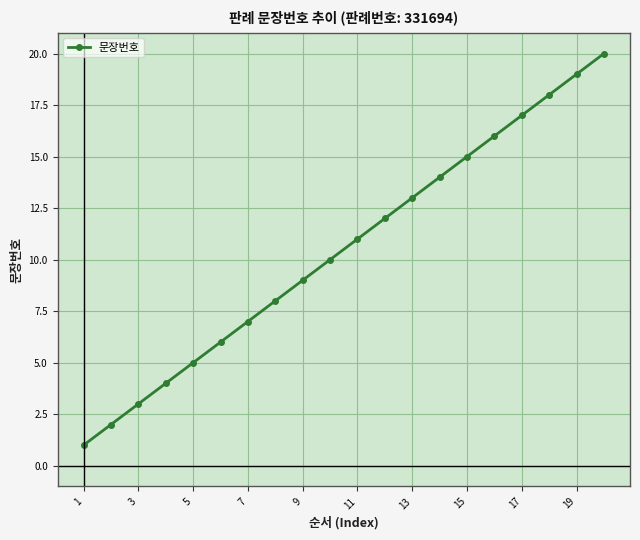

What is the difference between the second highest and minimum values?

18